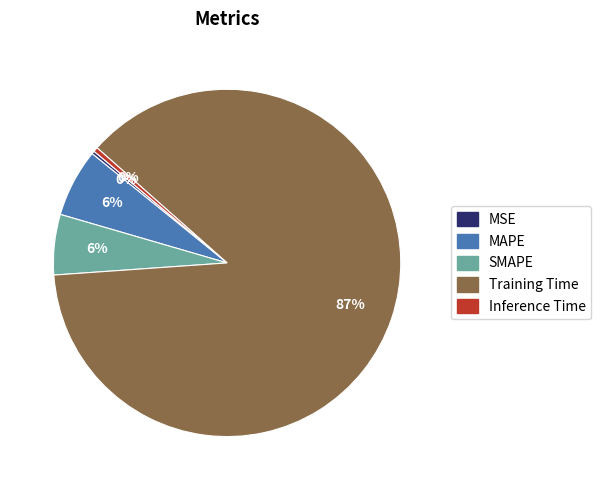

Is Inference Time the majority of the pie?

No